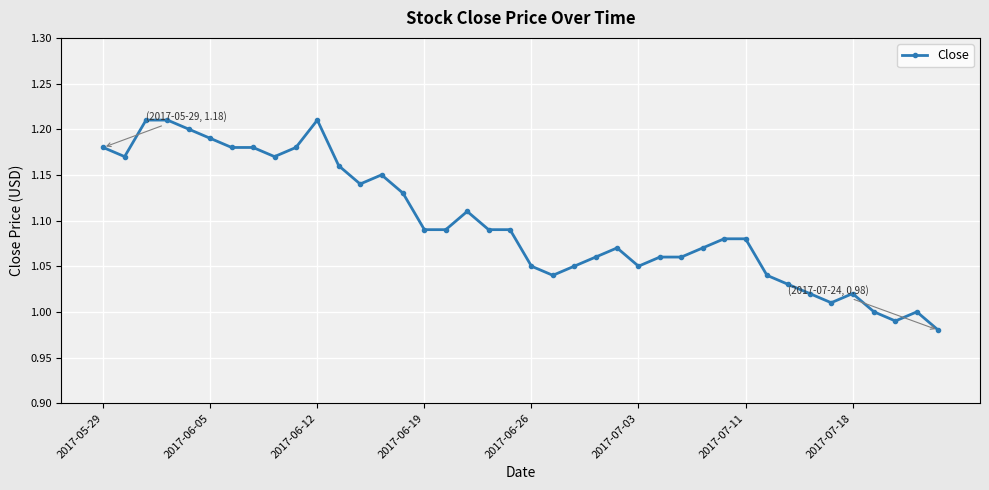

How many interior local peaks (higher than both neighbors) does the data have?

6